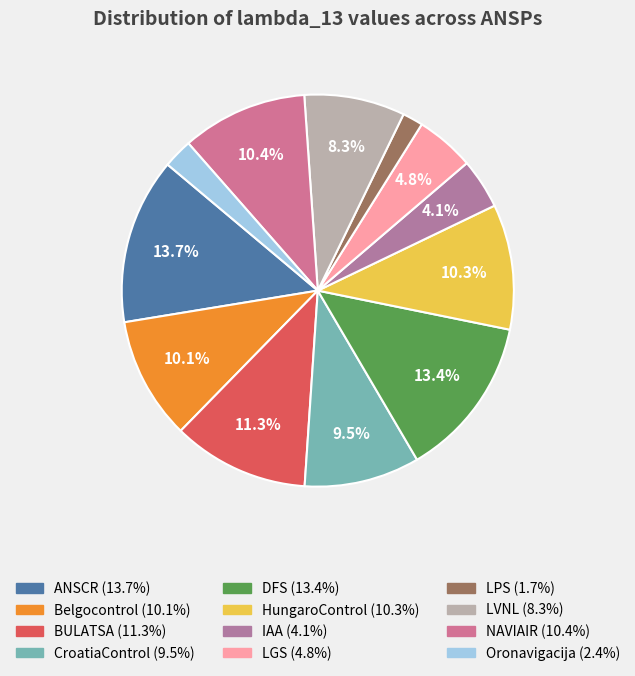

Count the number of slices in the pie.

12